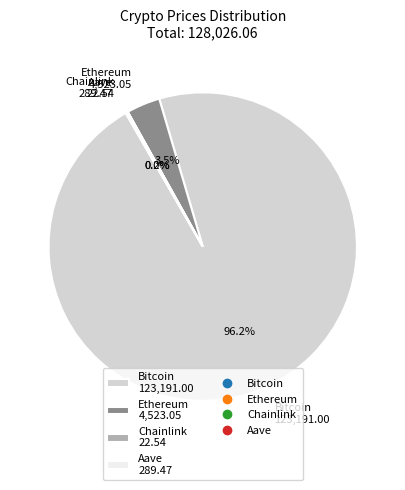

Is there a majority slice in this chart?

Yes